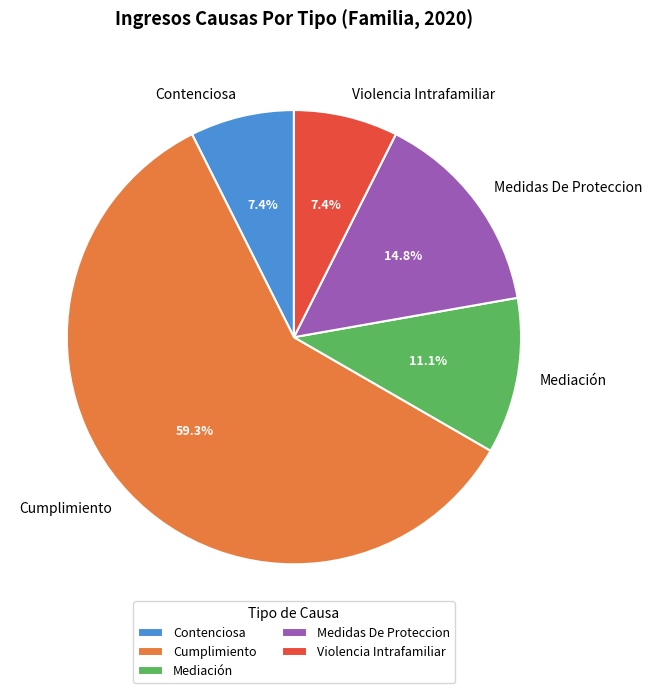

Combined, do Cumplimiento and Medidas De Proteccion account for over 50%?

Yes